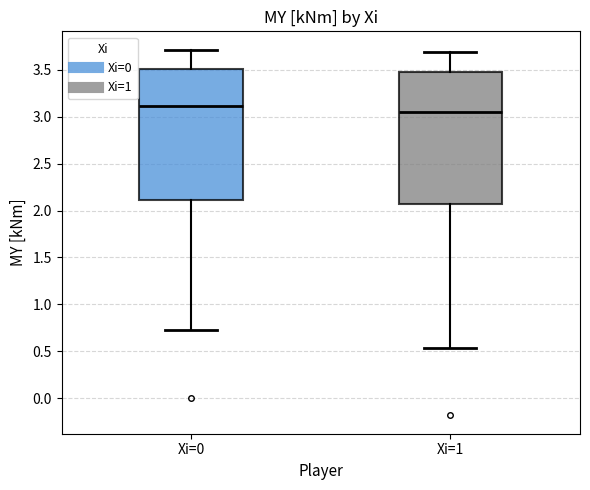

Reading left to right, read every box against the y-axis: the position of its median line, the range the box covers, and the ends of its whiskers. The values are not printed on the chart, so give them approximately, as read against the axis.

Xi=0: median 3.10, box 2.10 to 3.50, whiskers 0.75 to 3.70
Xi=1: median 3.05, box 2.05 to 3.45, whiskers 0.55 to 3.70